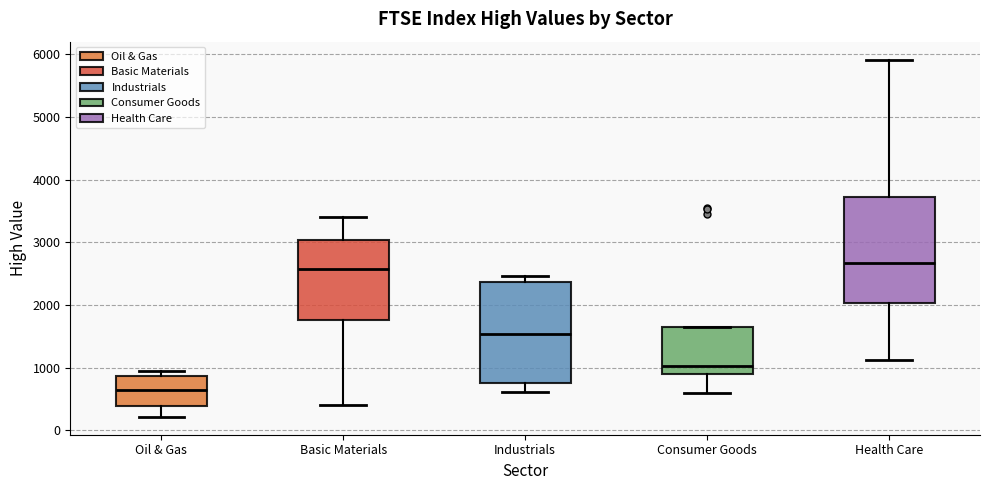

Which box has the lowest median line?

Oil & Gas